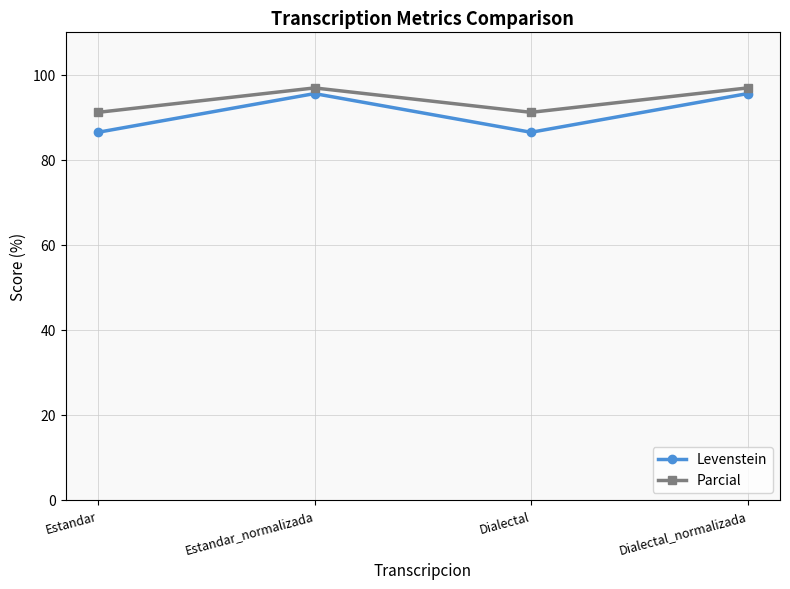

Read the Levenstein value at Estandar_normalizada.

95.6